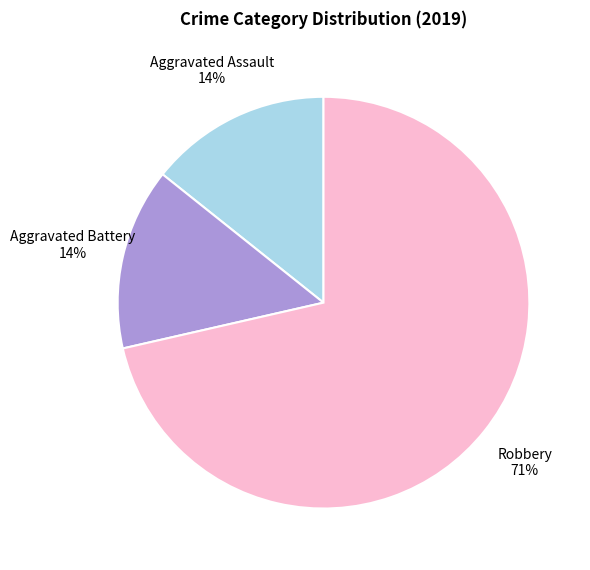

To the nearest percent, what percentage of the pie is Aggravated Battery?

14%